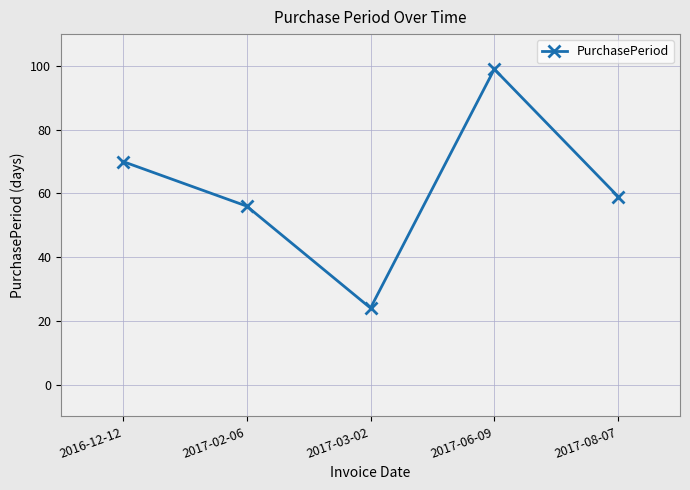

What is the label of the 2nd point from the right?

2017-06-09